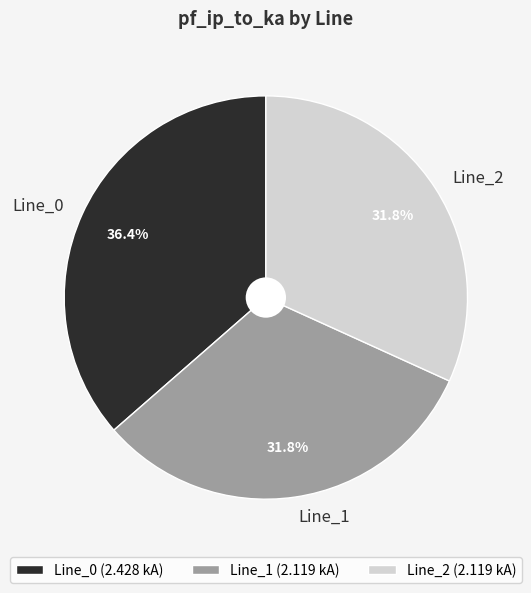

Is the sum of Line_2 and Line_1 greater than half?

Yes